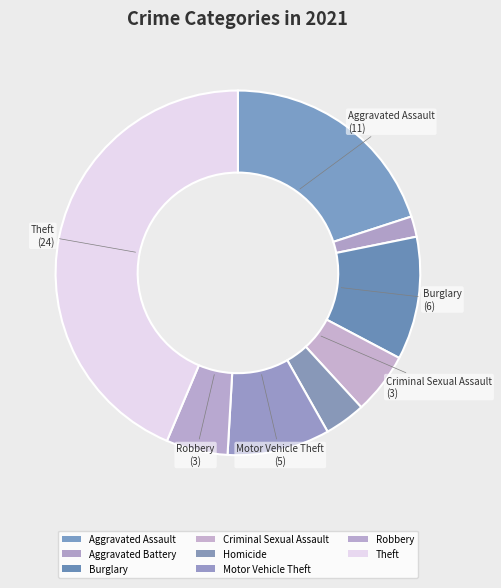

How many slices are in this pie chart?

8